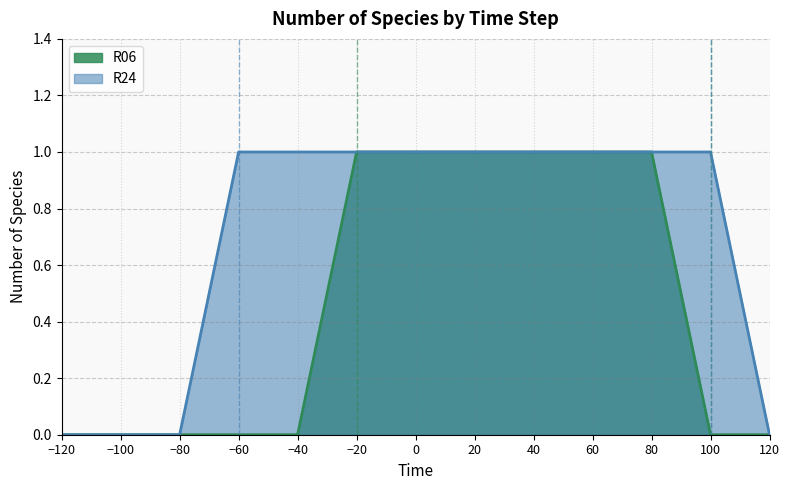

Rank the categories by R06 value from highest to lowest.

-20, 0, 20, 40, 60, 80, -120, -100, -80, -60, -40, 100, 120